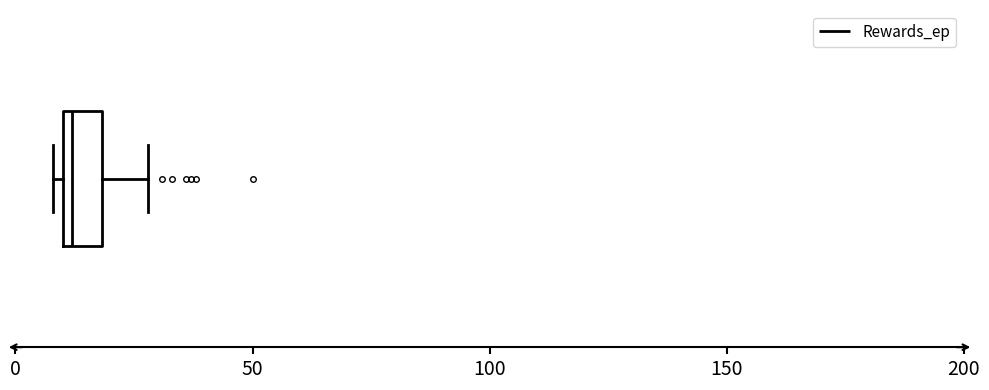

Where does the right whisker of the box end on the x-axis? The values are not printed on the chart, so give them approximately, as read against the axis.

30